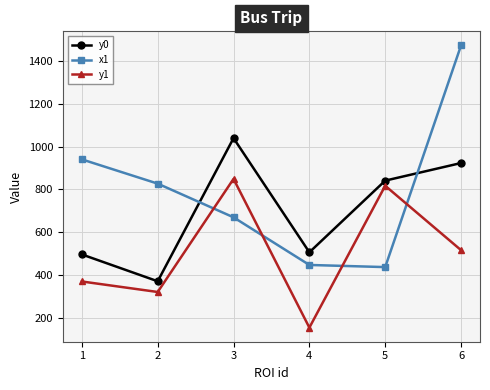

Reading right to left, list all the values displayed in this chart.

y0: 6=923	5=841	4=507	3=1039	2=372	1=497
x1: 6=1471	5=438	4=448	3=670	2=827	1=940
y1: 6=517	5=817	4=156	3=849	2=322	1=371